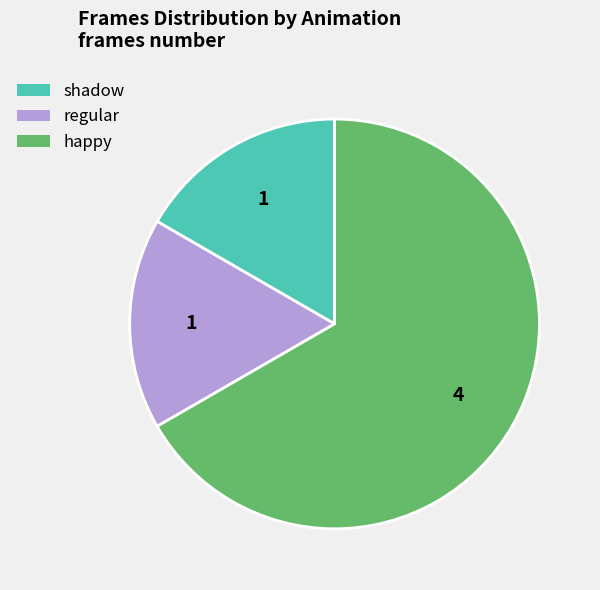

Does happy represent more than half of the total?

Yes